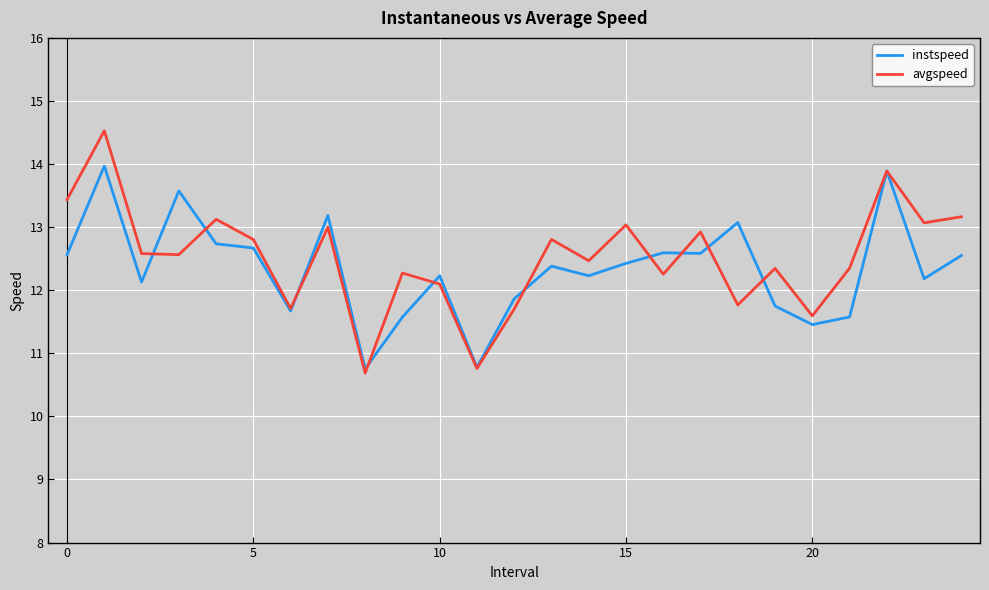

Which series has the widest spread of values?

avgspeed